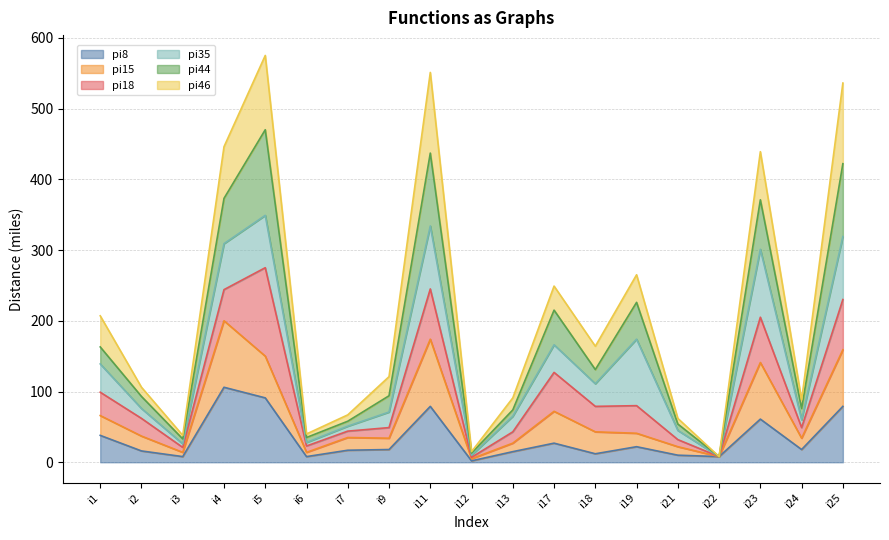

Which category has the highest value in the pi8 series?

i4